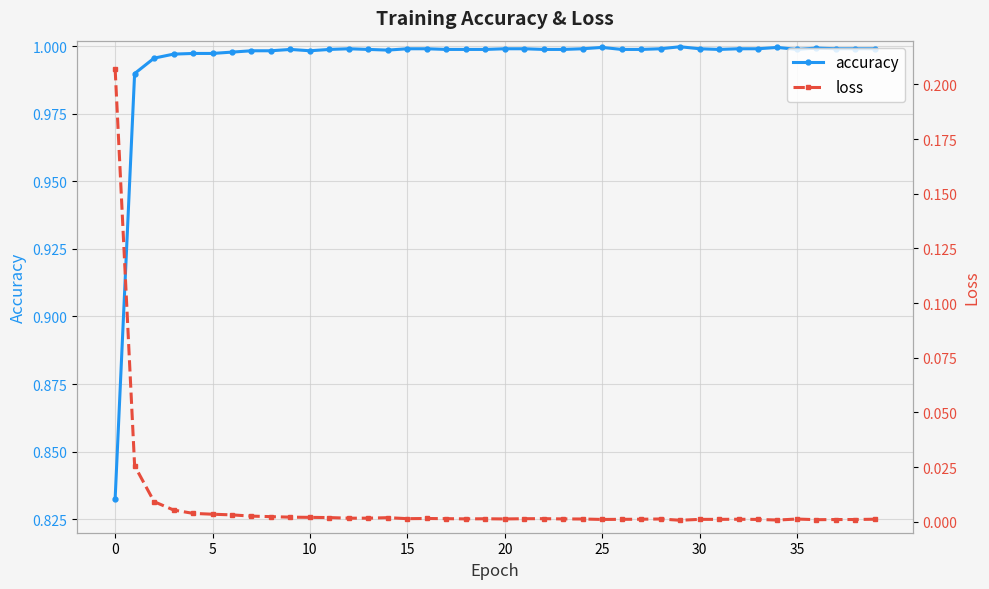

Which label corresponds to the largest value in the chart?

29